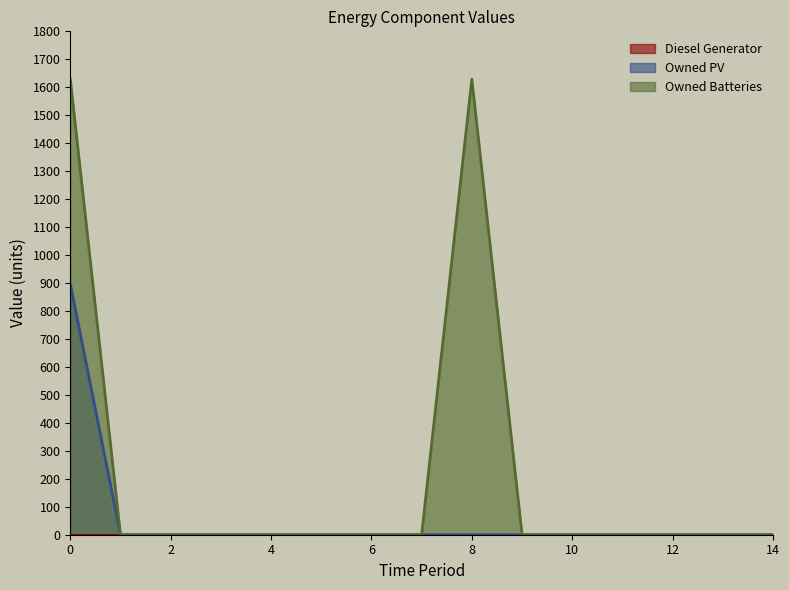

How many lines are shown in the chart?

3